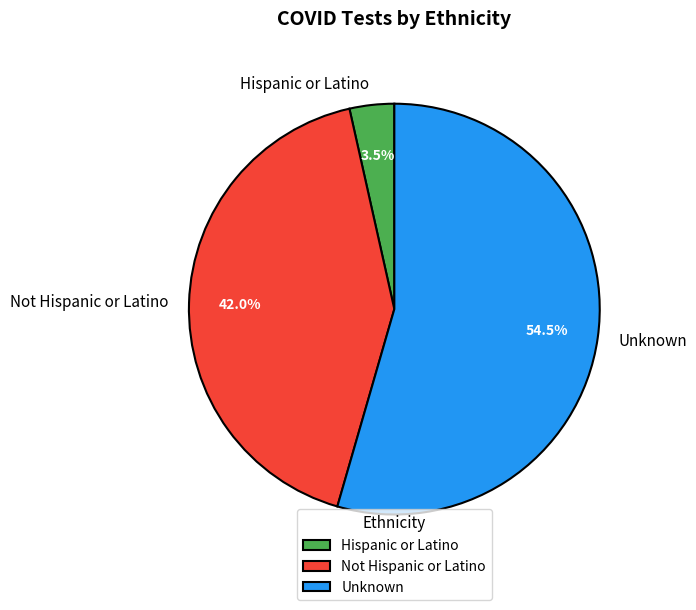

Combined, do Not Hispanic or Latino and Unknown account for over 50%?

Yes